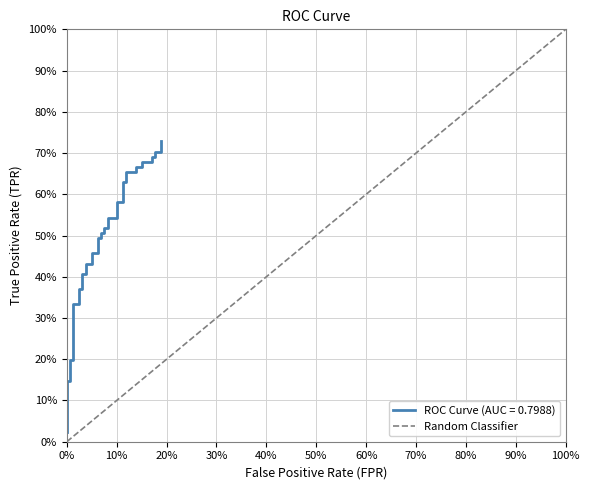

What position from the left is 0%?

1